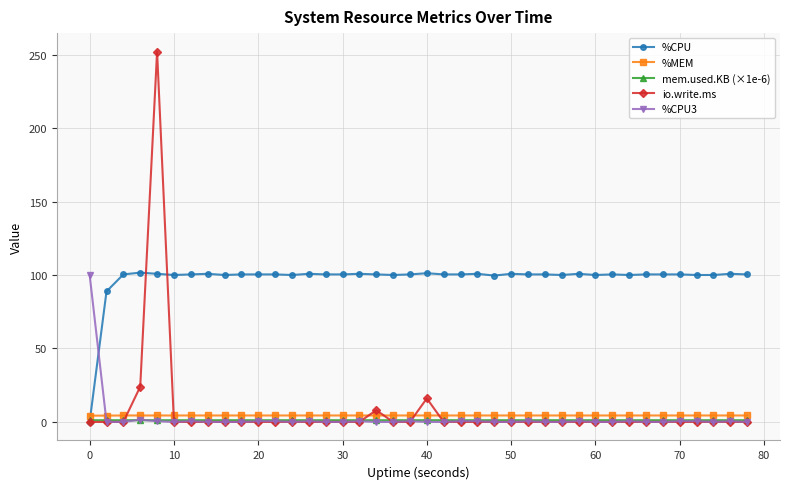

Does the chart have visible grid lines?

Yes